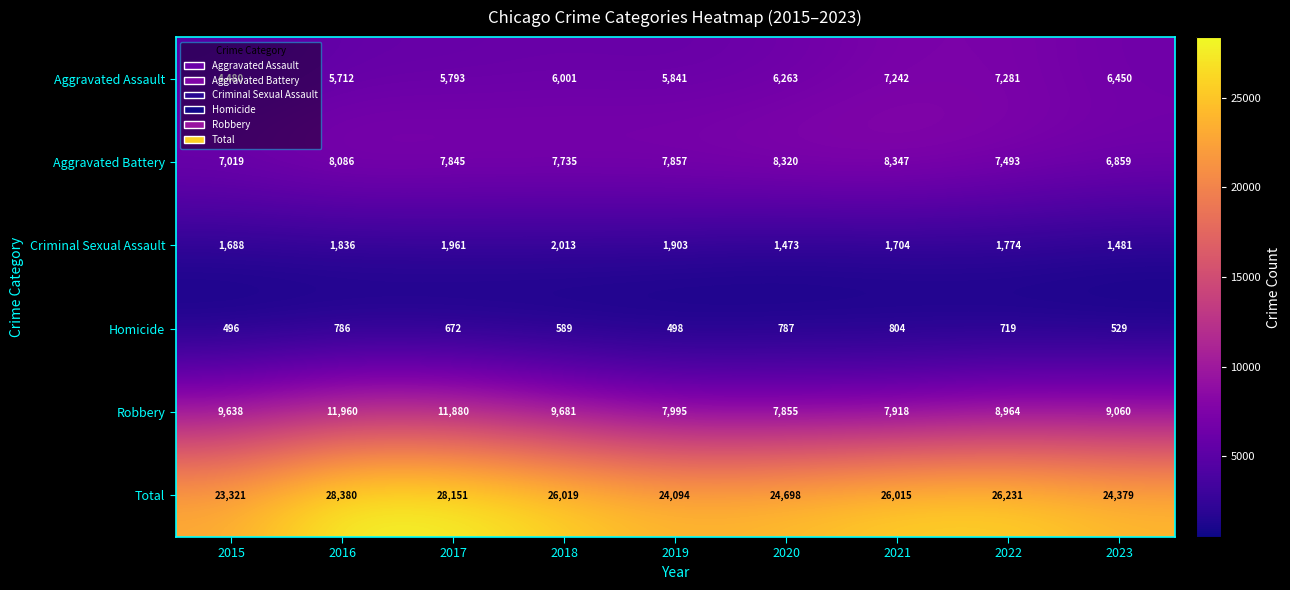

At which label is Aggravated Assault closest to 5880?

2019